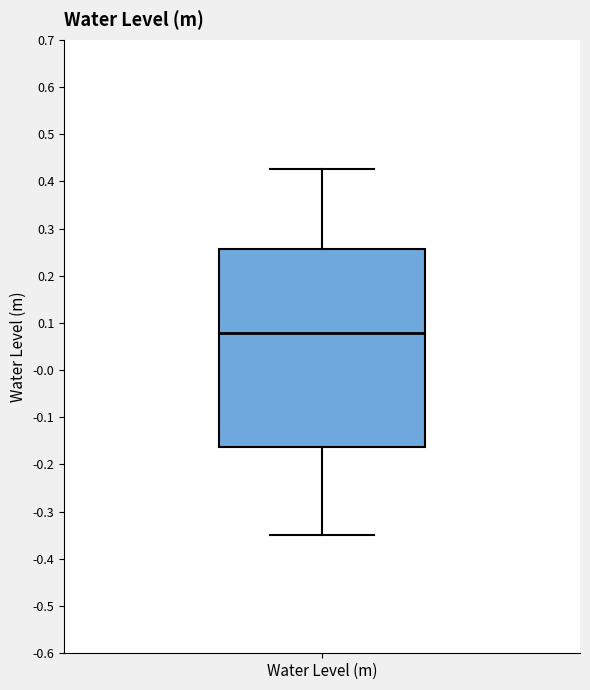

Read this box plot against the y-axis: the position of the median line, the range covered by the box, and the ends of both whiskers. The values are not printed on the chart, so give them approximately, as read against the axis.

median 0.08, box -0.16 to 0.26, whiskers -0.35 to 0.43